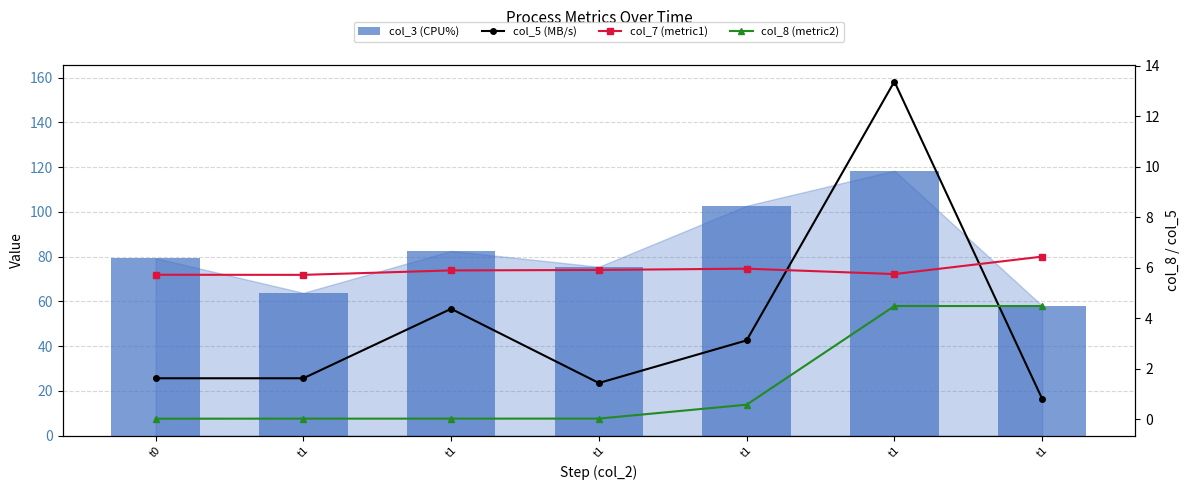

Is the value of col_8 (metric2) at t1 greater than the value of col_7 (metric1) at t1?

No